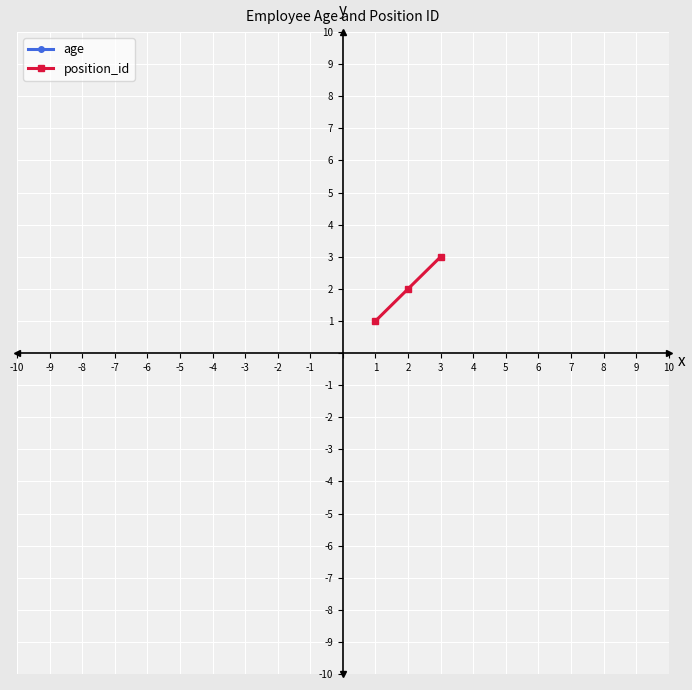

What is the value of the age point at the 1st from the left?

32